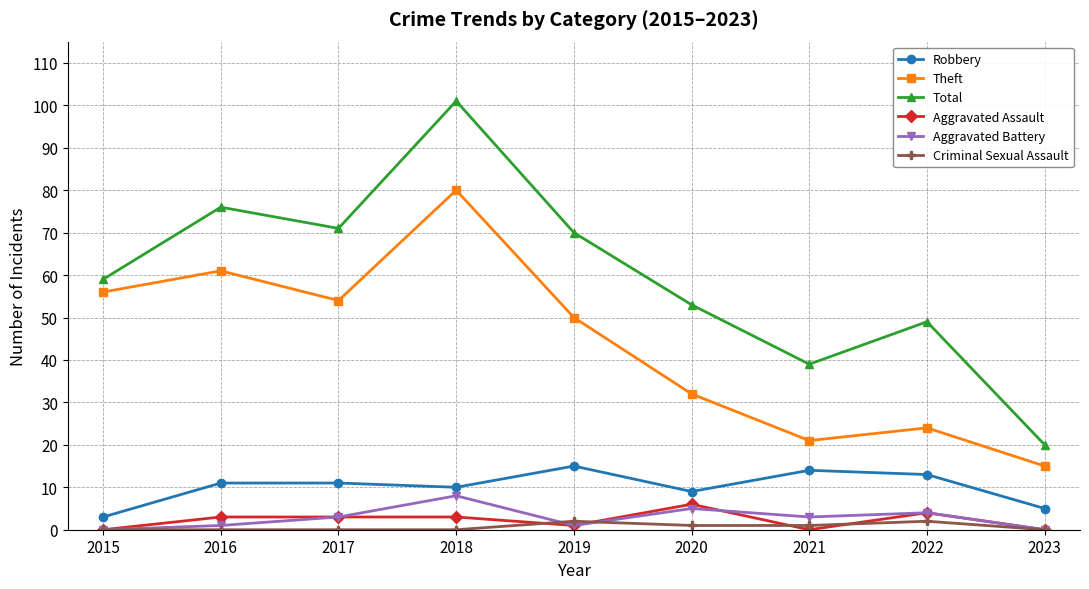

Is it true that Robbery equals 10 at 2019?

False